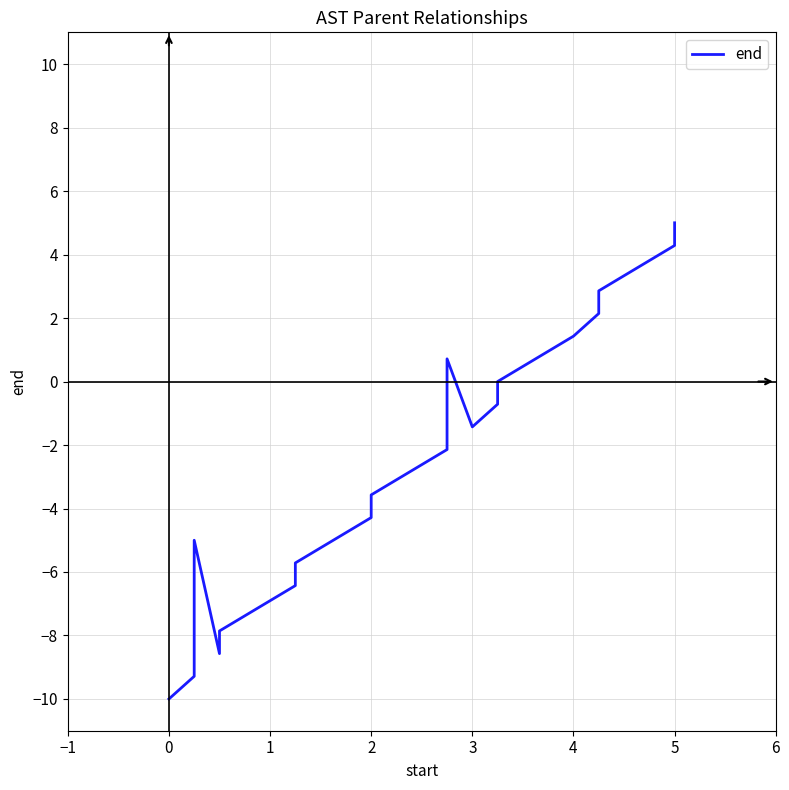

How many points are higher than both their immediate neighbors (excluding endpoints)?

2